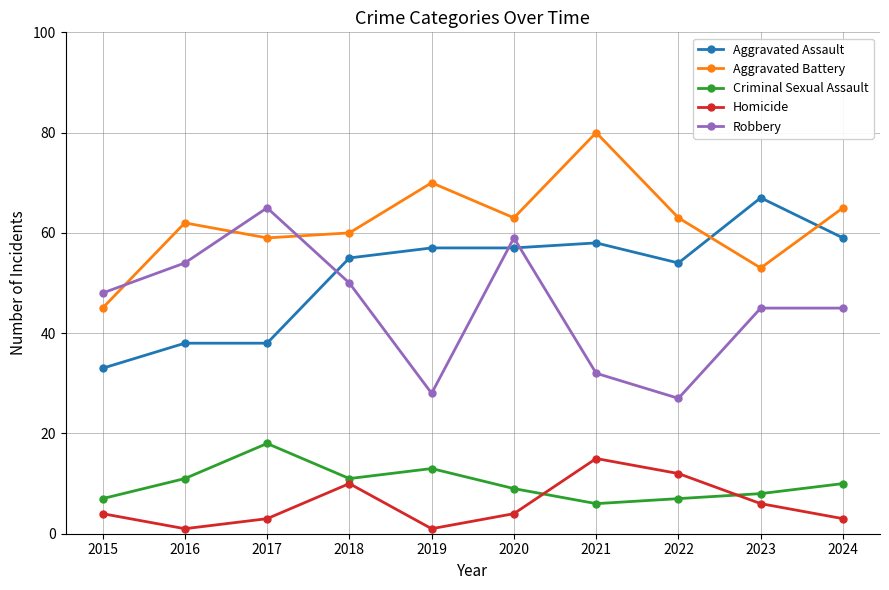

Read the Aggravated Battery value at 2017, to the nearest 10.

60